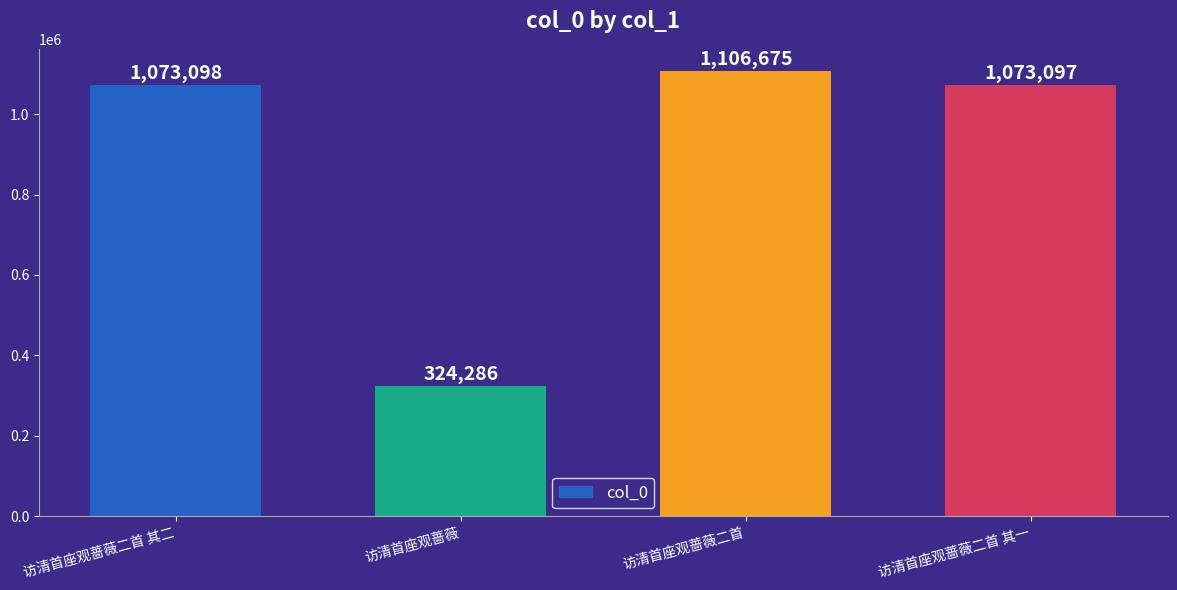

How many data points does each series have?

4